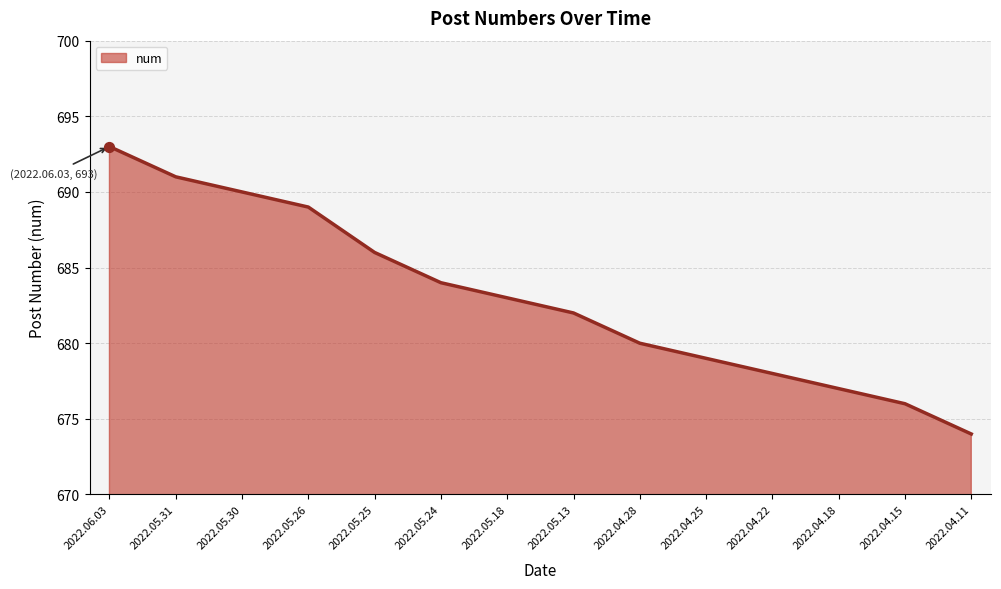

Between 2022.05.13 and 2022.05.18, which is larger?

2022.05.18